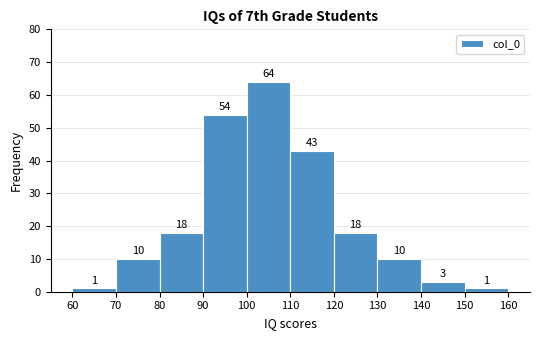

Reading left to right, transcribe this chart: for each bar, give the range it covers on the x-axis and its height.

60 to 70: 1
70 to 80: 10
80 to 90: 18
90 to 100: 54
100 to 110: 64
110 to 120: 43
120 to 130: 18
130 to 140: 10
140 to 150: 3
150 to 160: 1